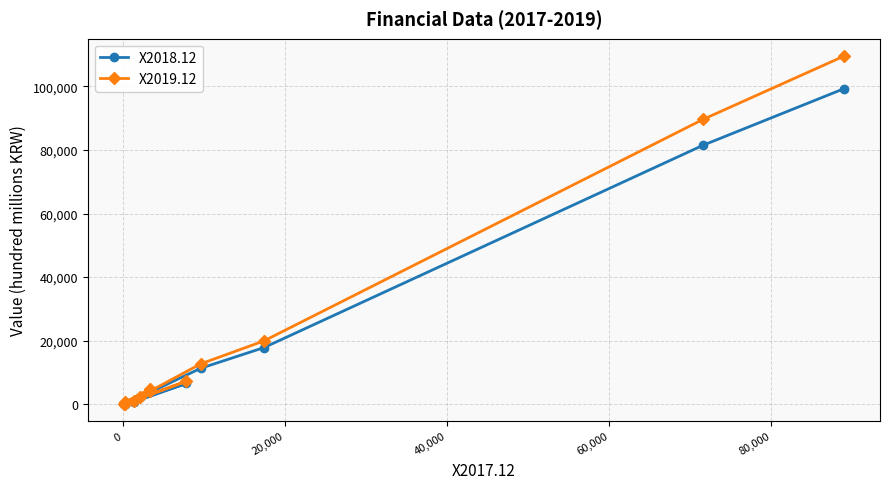

What is the difference between the maximum and second lowest values in the X2019.12 series?

109356